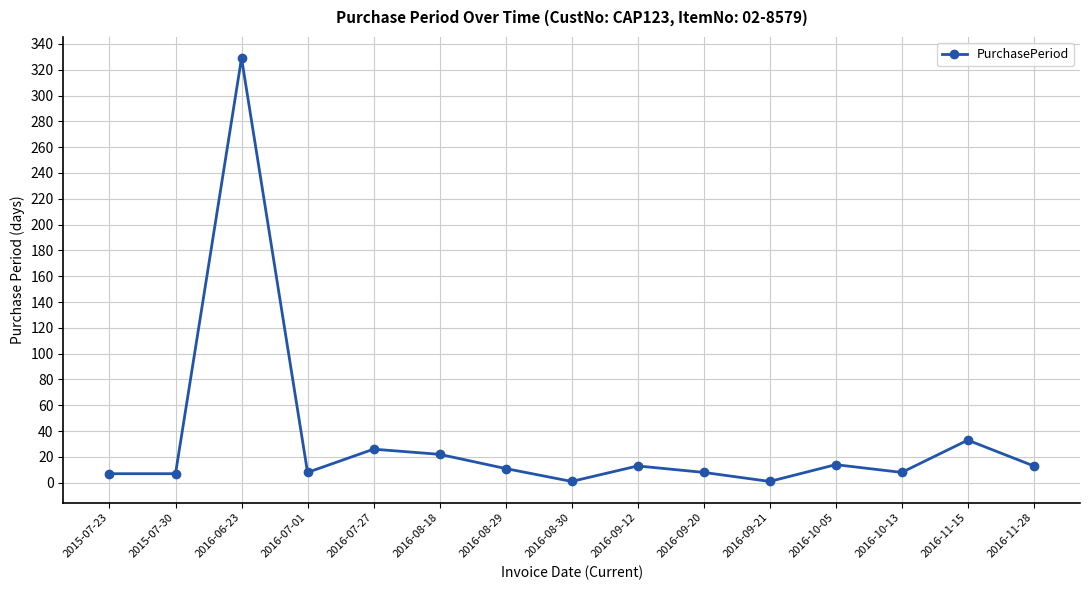

What is the change in value from 2016-08-18 to 2016-11-15?

+11